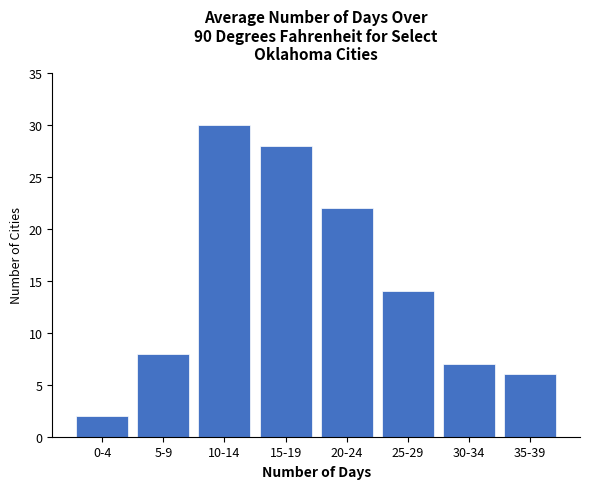

Reading left to right, extract all data points from this chart.

0-4=2	5-9=8	10-14=30	15-19=28	20-24=22	25-29=14	30-34=7	35-39=6